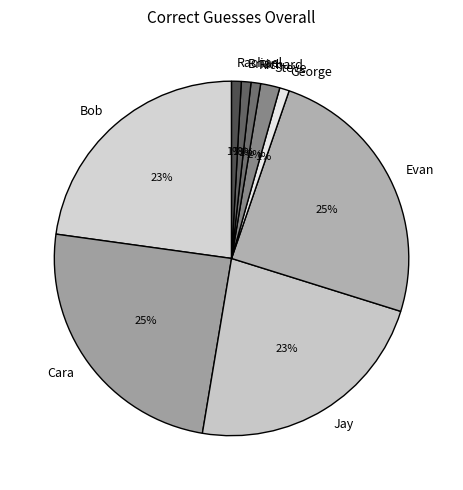

Which has a higher value, Richard or Bob?

Bob